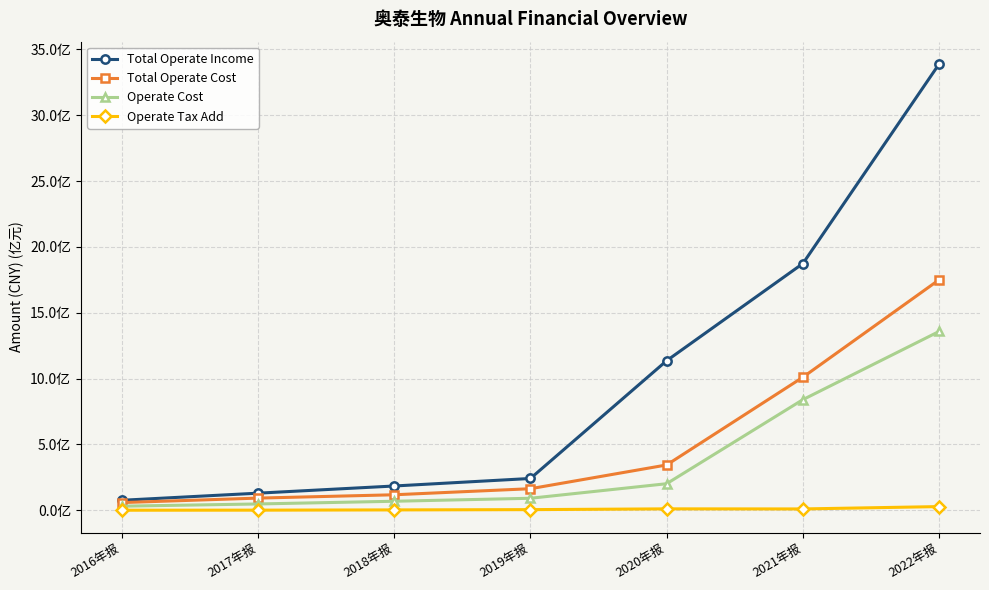

Which has a higher value, 2018年报 or 2021年报?

2021年报